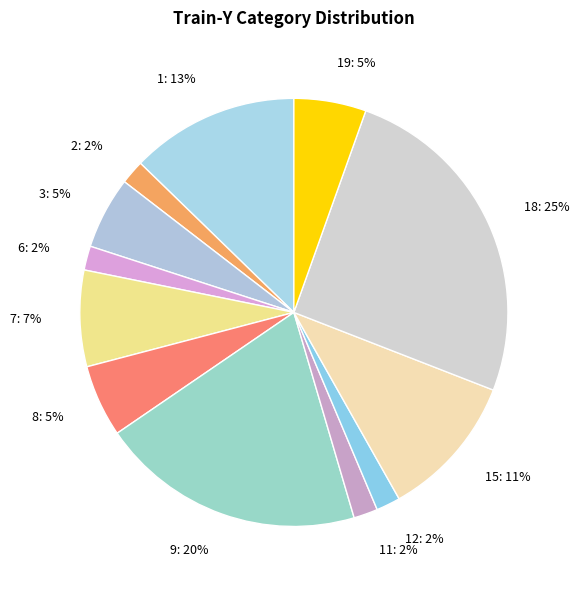

Is there any slice that represents more than half of the pie?

No